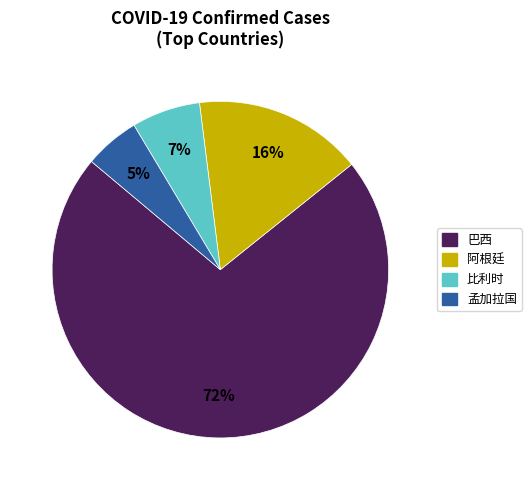

Does any single category account for the majority?

Yes